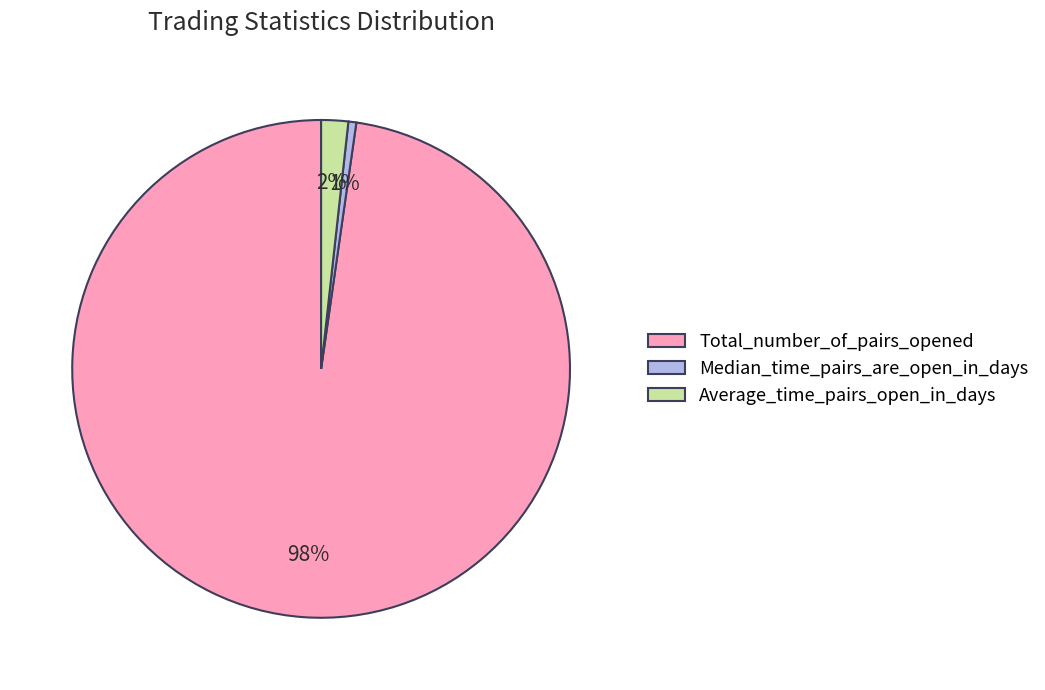

Which category has the smallest portion of the pie?

Median_time_pairs_are_open_in_days